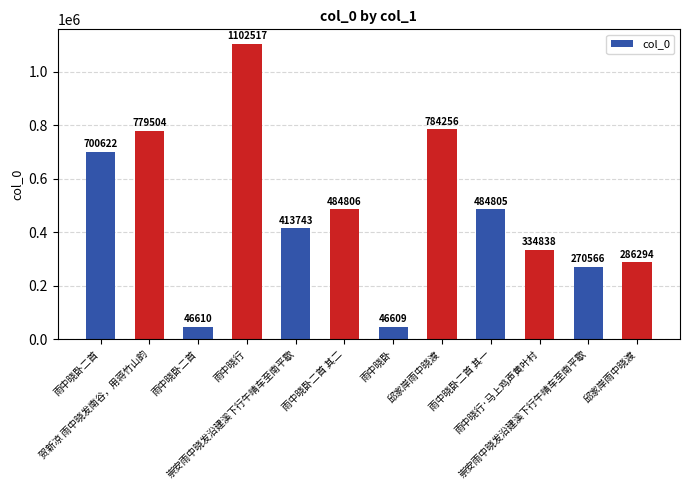

Count the number of data series in this chart.

1